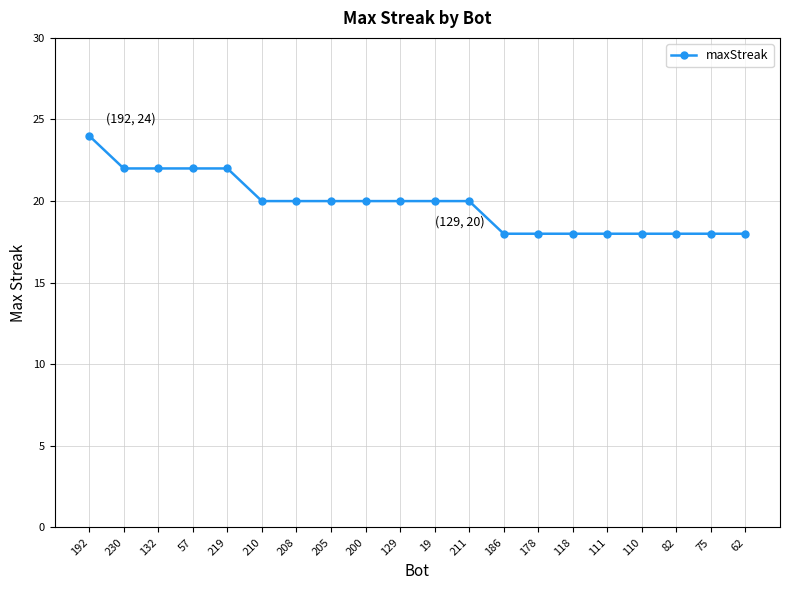

Read the value at 75.

18